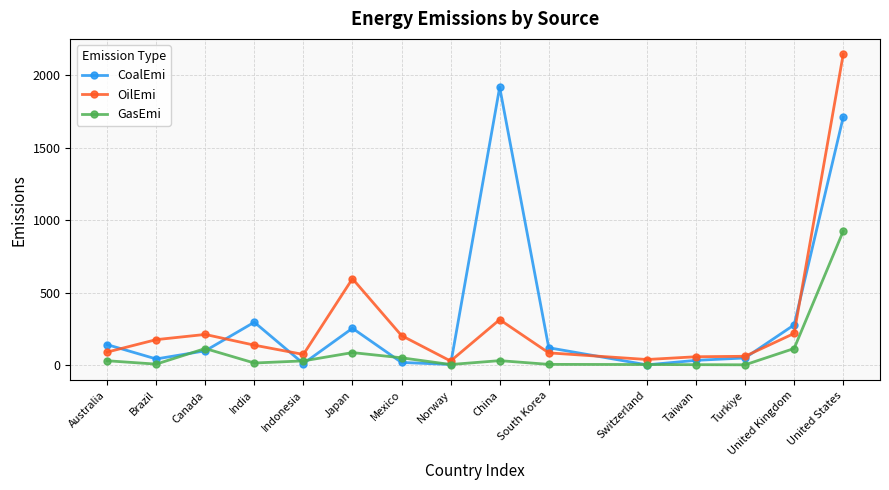

What position from the right is India?

12